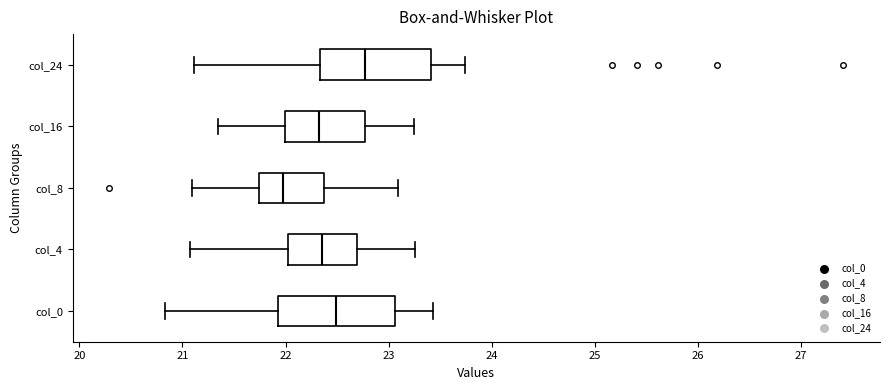

Reading bottom to top, read every box against the x-axis: the position of its median line, the range the box covers, and the ends of its whiskers. The values are not printed on the chart, so give them approximately, as read against the axis.

col_0: median 22.5, box 21.9 to 23.1, whiskers 20.8 to 23.4
col_4: median 22.4, box 22.0 to 22.7, whiskers 21.1 to 23.3
col_8: median 22.0, box 21.7 to 22.4, whiskers 21.1 to 23.1
col_16: median 22.3, box 22.0 to 22.8, whiskers 21.3 to 23.2
col_24: median 22.8, box 22.3 to 23.4, whiskers 21.1 to 23.7